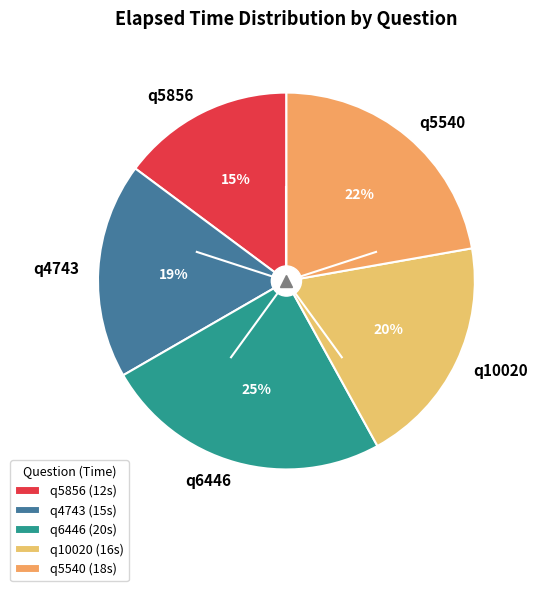

What is the ratio of the value at q6446 to the value at q5856?

1.7